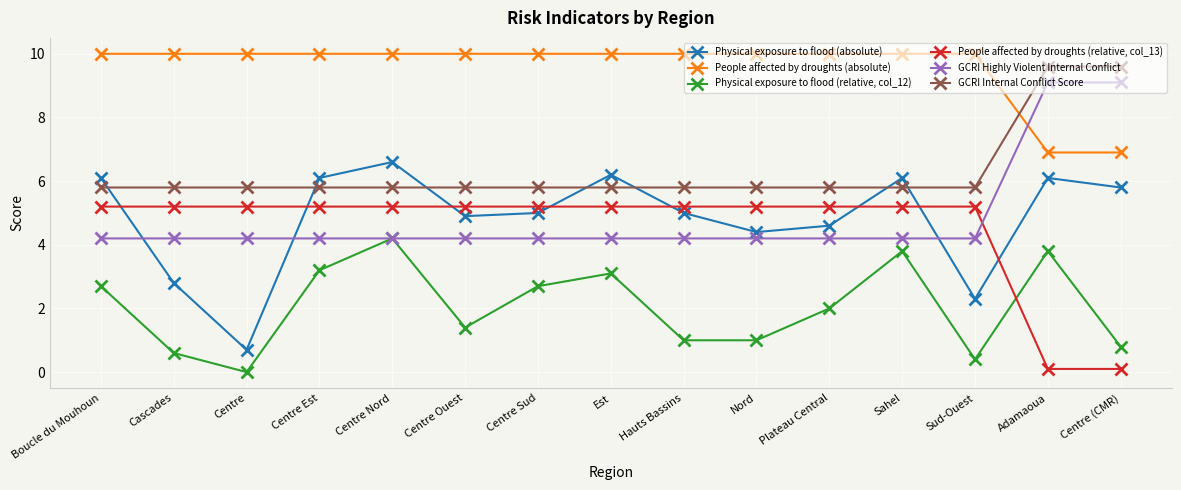

Which series has the widest spread of values?

Physical exposure to flood (absolute)